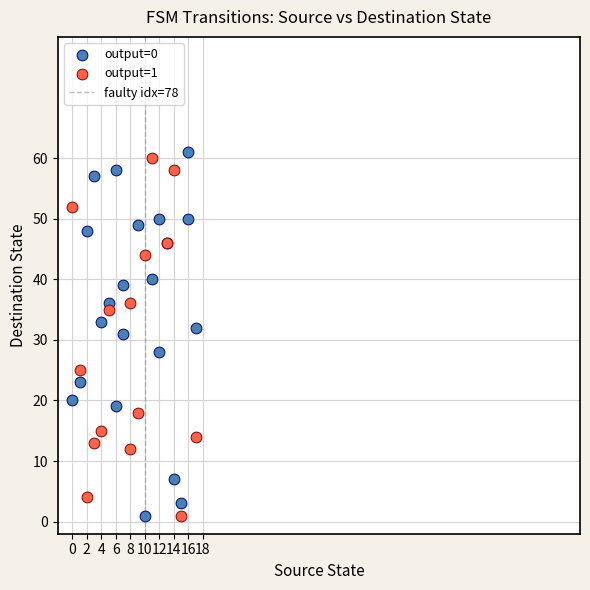

Which series has the widest spread of Y values?

output=0